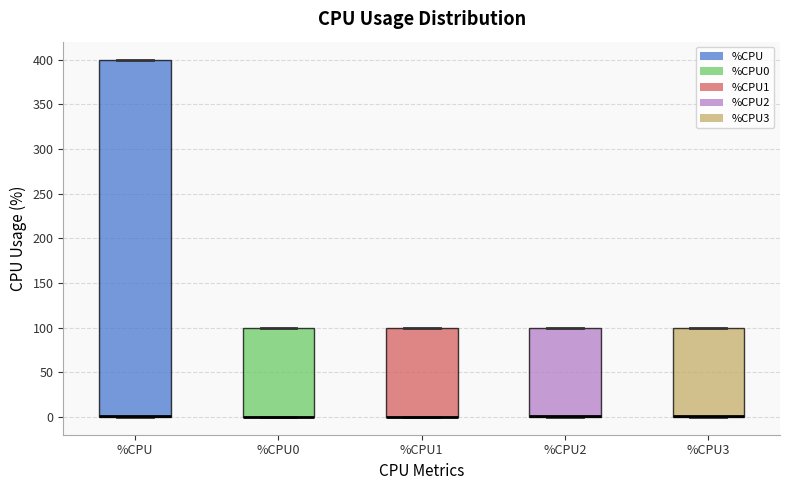

Where is the lower edge of the box for %CPU2 on the y-axis? The values are not printed on the chart, so give them approximately, as read against the axis.

0